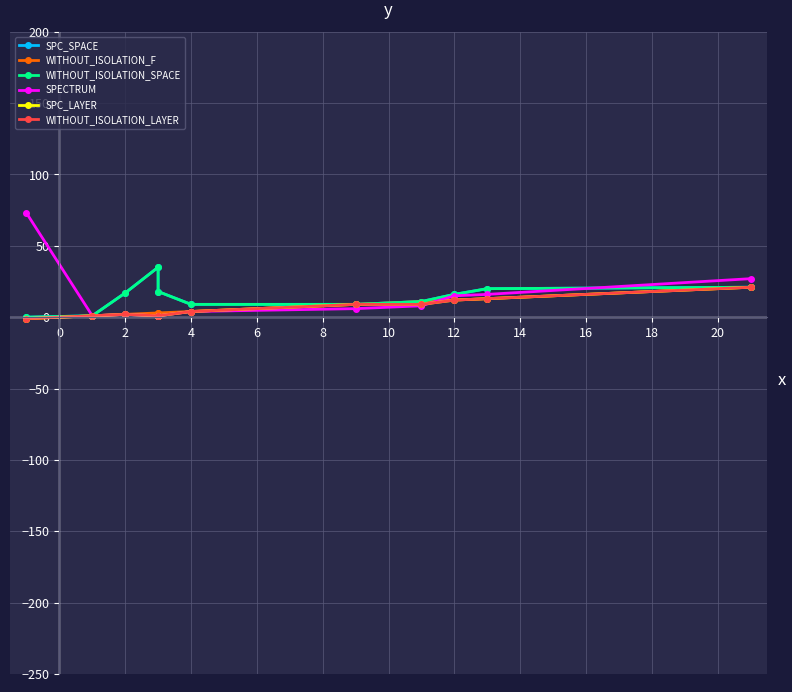

Reading right to left, what are all the values shown in this chart?

SPC_SPACE: 21	20	16	11	9	9	18	35	17	1	0
WITHOUT_ISOLATION_F: 21	13	12	11	9	4	3	3	2	1	-1
WITHOUT_ISOLATION_SPACE: 21	20	16	11	9	9	18	35	17	1	0
SPECTRUM: 27	16	15	8	6	4	1	1	2	1	73
SPC_LAYER: 21	13	12	9	9	4	1	1	2	1	-1
WITHOUT_ISOLATION_LAYER: 21	13	12	9	9	4	1	1	2	1	-1